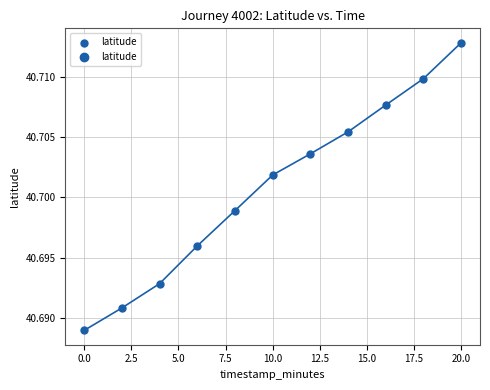

What is the range of X values (max minus min)?

20.0